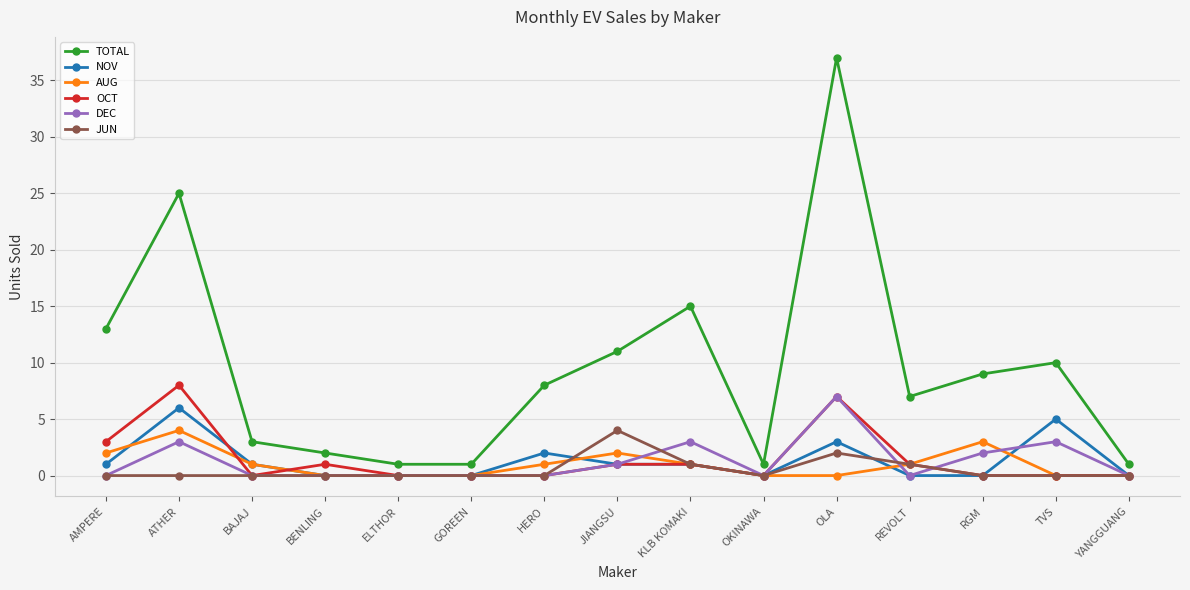

The value of AUG at AMPERE is 2. True or false?

True